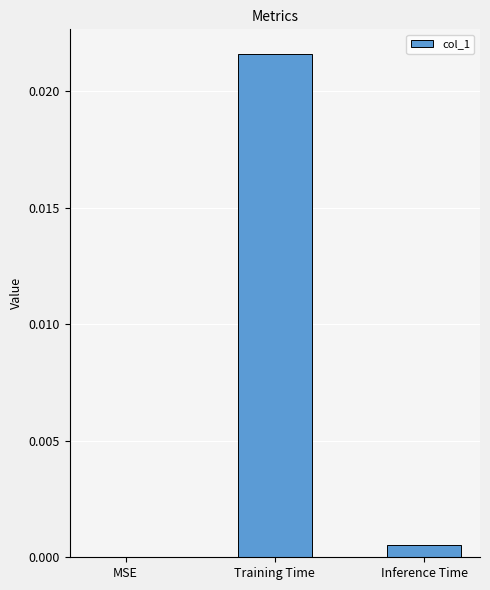

Are the bars horizontal?

No